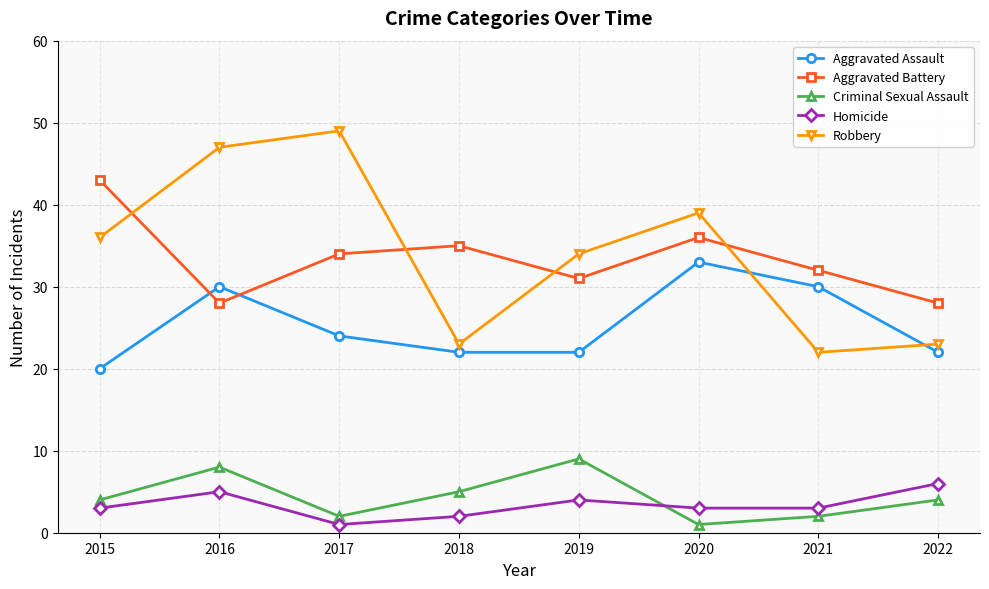

Reading left to right, list all the values displayed in this chart.

Aggravated Assault: 2015=20	2016=30	2017=24	2018=22	2019=22	2020=33	2021=30	2022=22
Aggravated Battery: 2015=43	2016=28	2017=34	2018=35	2019=31	2020=36	2021=32	2022=28
Criminal Sexual Assault: 2015=4	2016=8	2017=2	2018=5	2019=9	2020=1	2021=2	2022=4
Homicide: 2015=3	2016=5	2017=1	2018=2	2019=4	2020=3	2021=3	2022=6
Robbery: 2015=36	2016=47	2017=49	2018=23	2019=34	2020=39	2021=22	2022=23